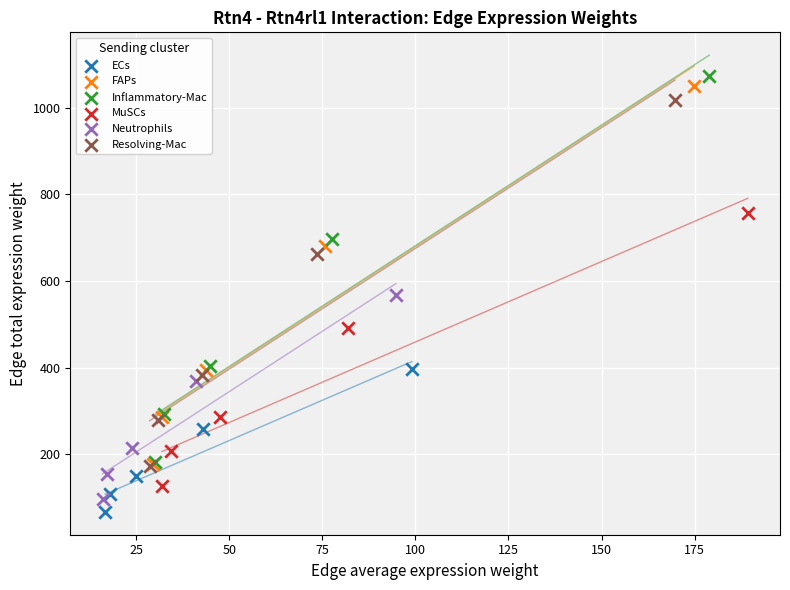

Which series has the widest spread of Y values?

Inflammatory-Mac